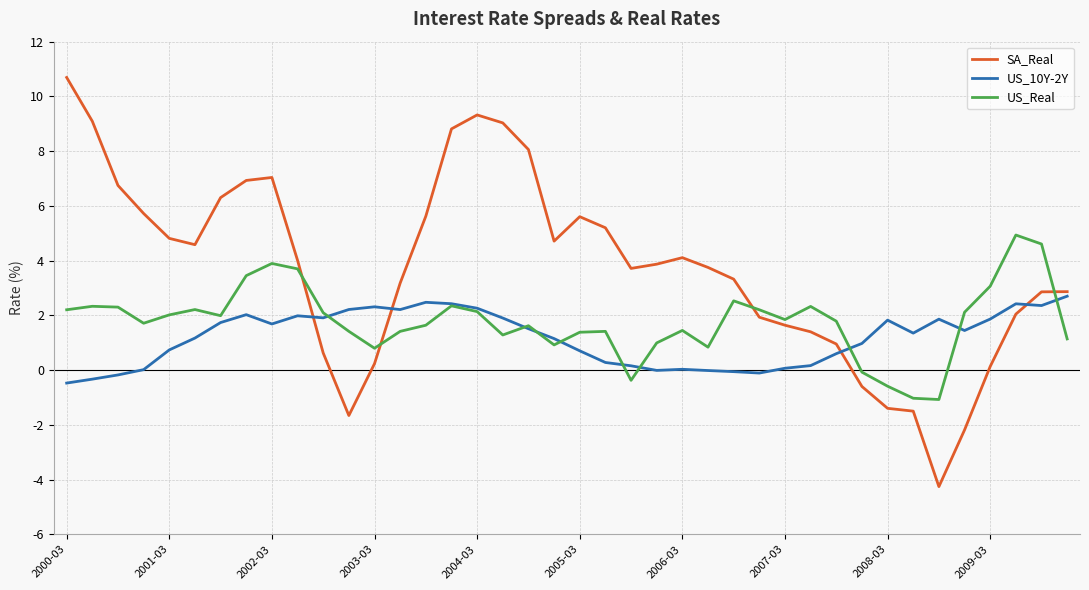

What is the minimum value shown in the chart?

-4.3